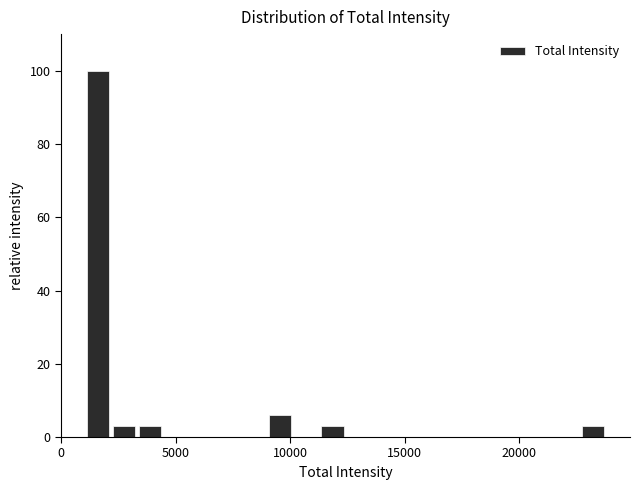

Read against the x-axis, roughly where is the centre of the tallest bar?

1500